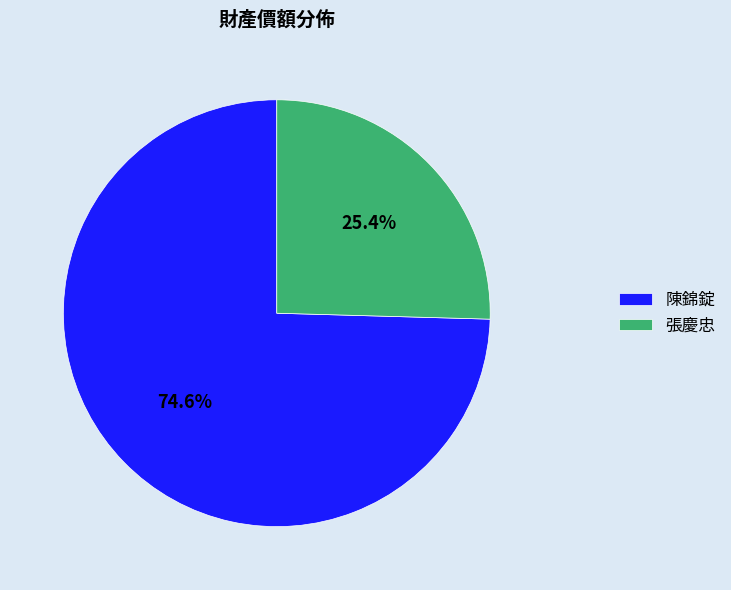

What is the ratio of the value at 張慶忠 to the value at 陳錦錠?

0.3